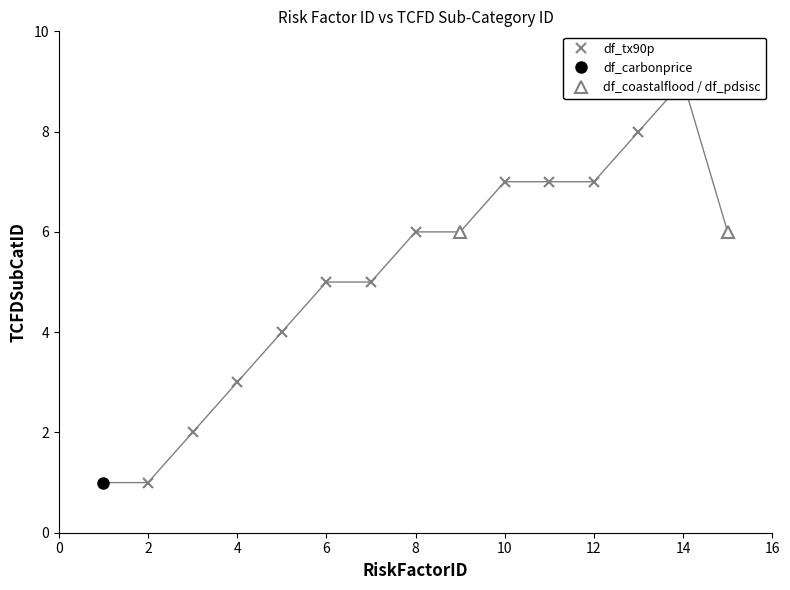

Is it true that the value at 5 is 4?

True